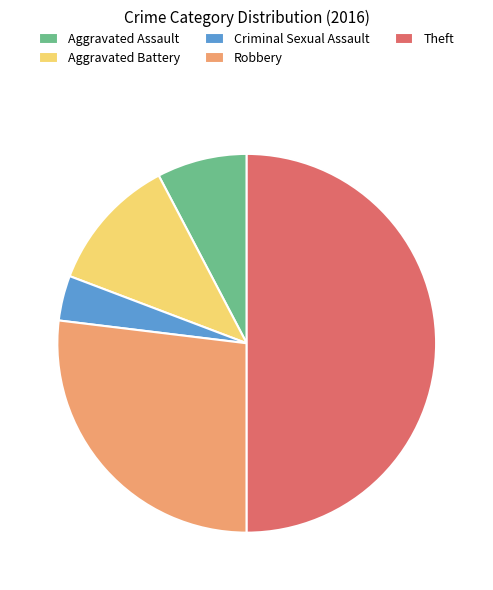

Does Robbery account for over 50% of the chart?

No